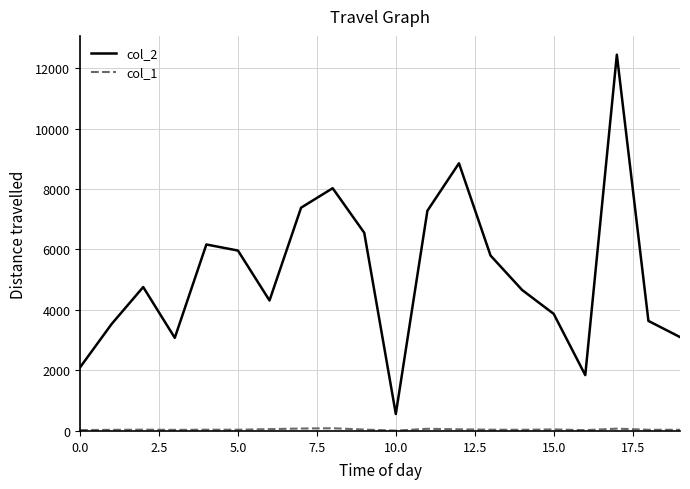

Which series has the largest range (max minus min)?

col_2